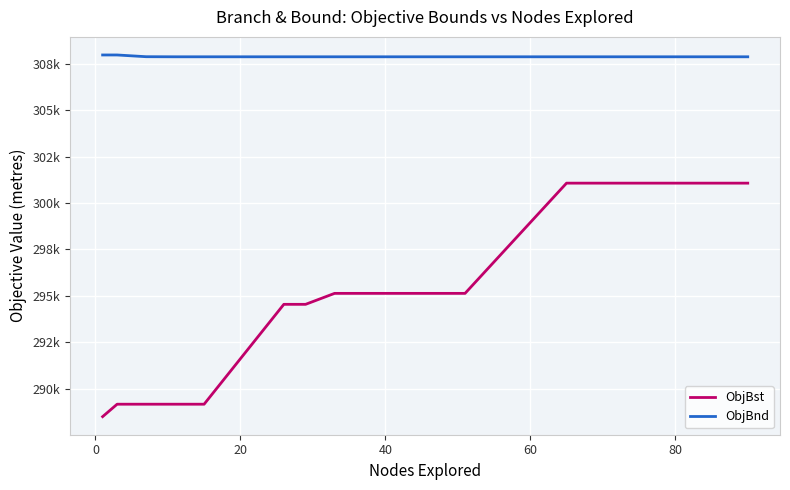

Count the number of categories in the chart.

20